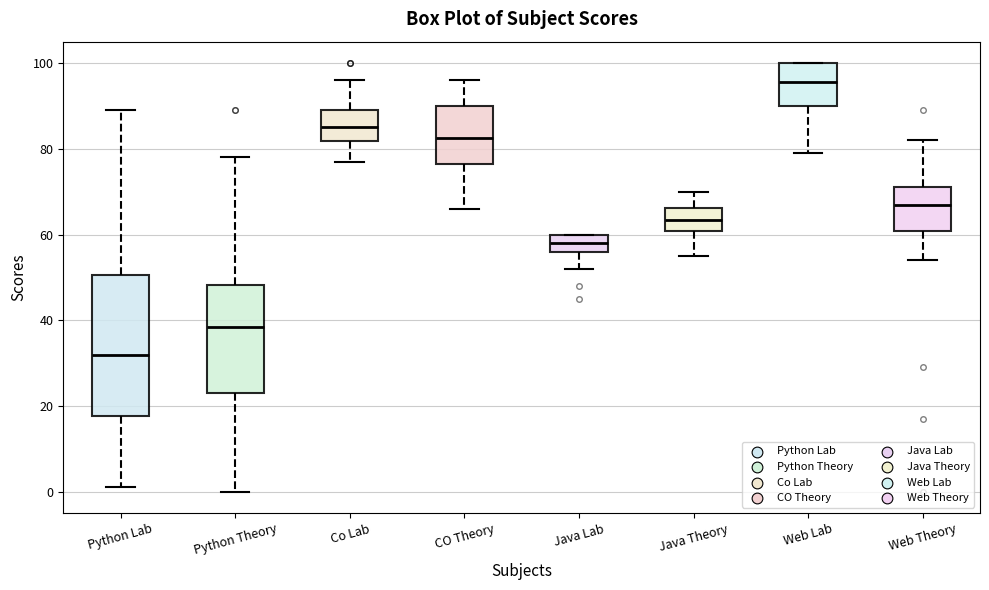

Which box has the lowest median line?

Python Lab